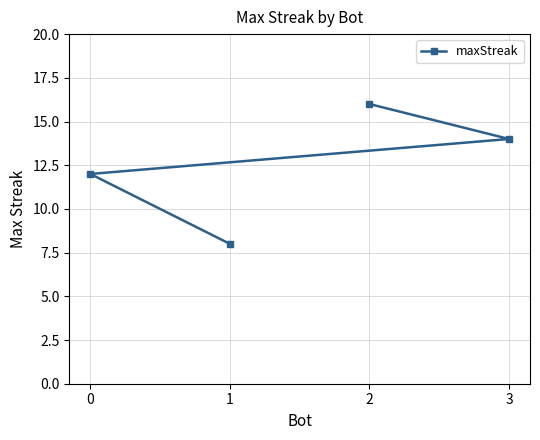

Rank the categories by value from highest to lowest.

2, 3, 0, 1